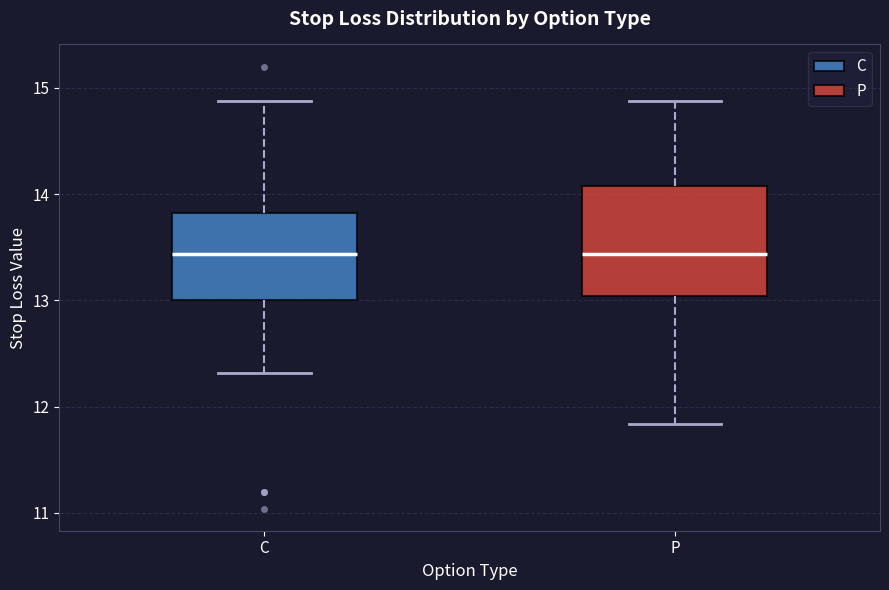

Reading left to right, transcribe this box plot: for each box, give where its median line is, the range the box spans, and where its two whiskers end, as read against the y-axis. The values are not printed on the chart, so give them approximately, as read against the axis.

C: median 13.4, box 13.0 to 13.8, whiskers 12.3 to 14.9
P: median 13.4, box 13.0 to 14.1, whiskers 11.8 to 14.9